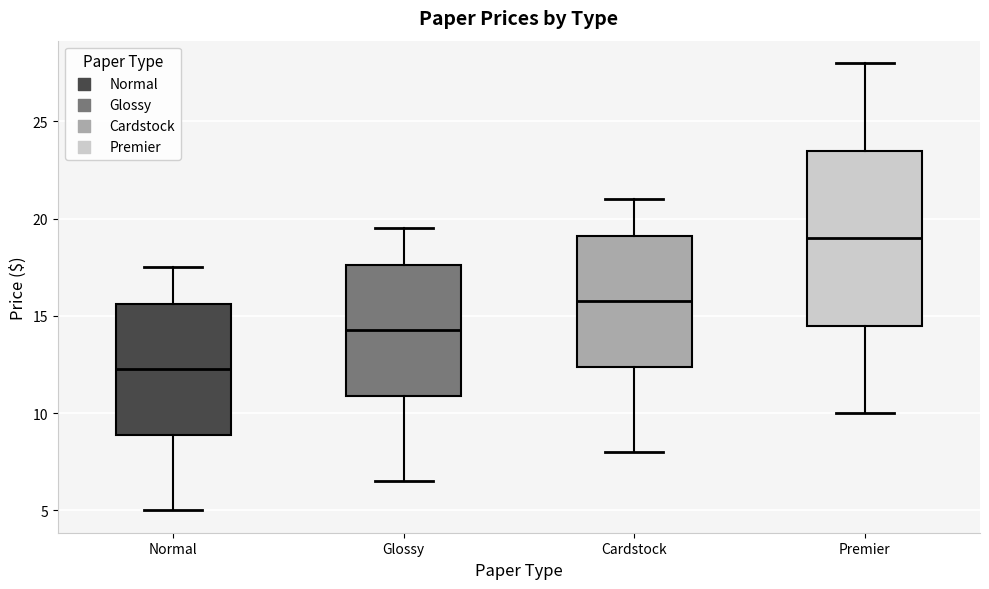

Which box's median line is the highest?

Premier